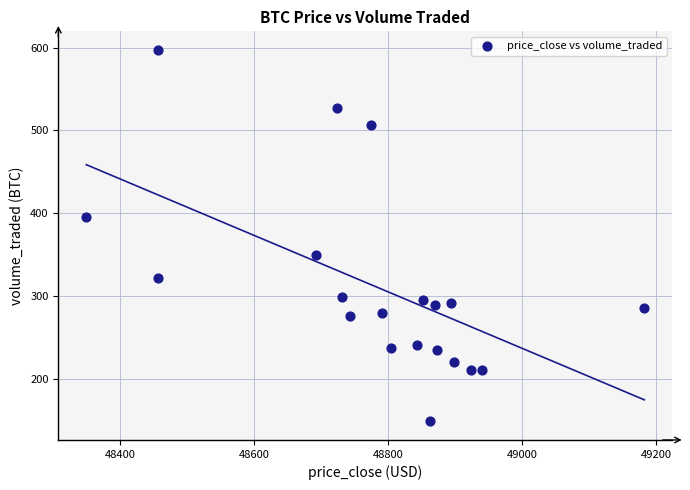

What is the range of X values (max minus min)?

832.8